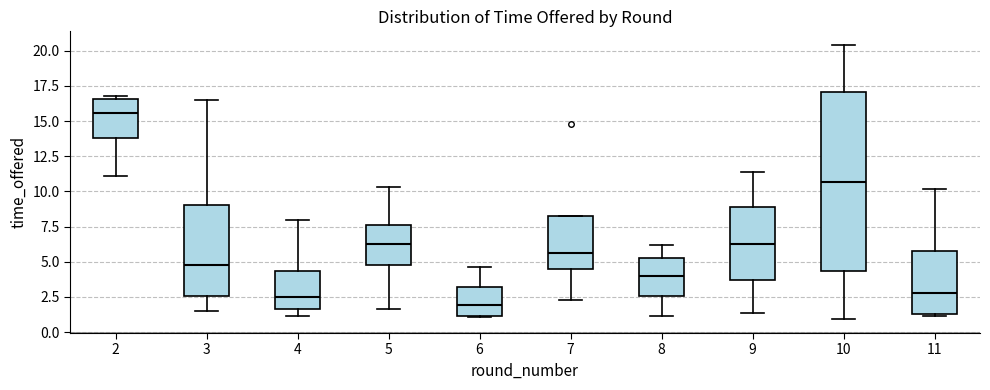

Which box is the tallest, from its lower edge to its upper edge?

10